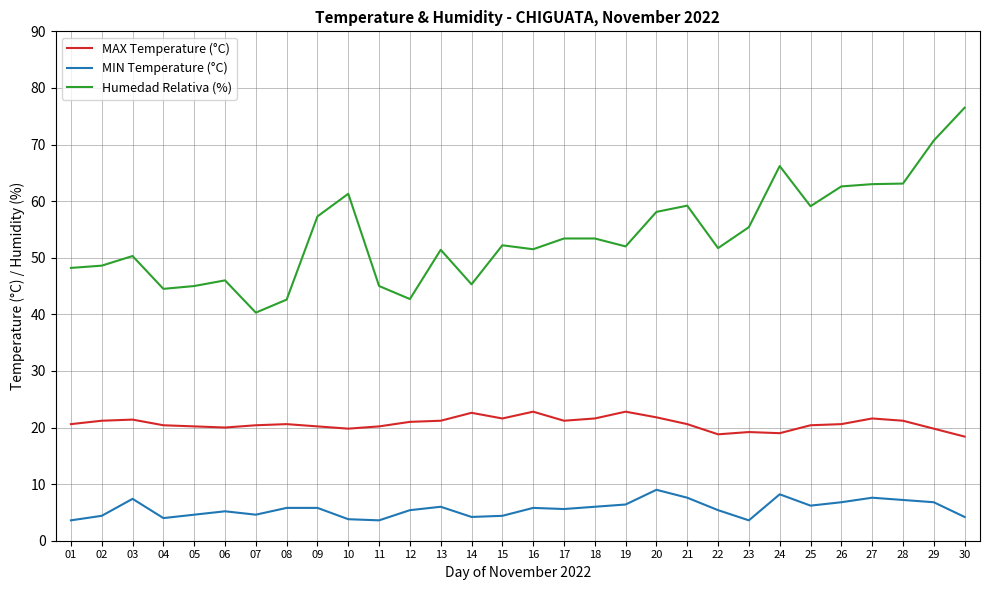

What is the difference between the maximum and minimum values in the Humedad Relativa (%) series?

36.2